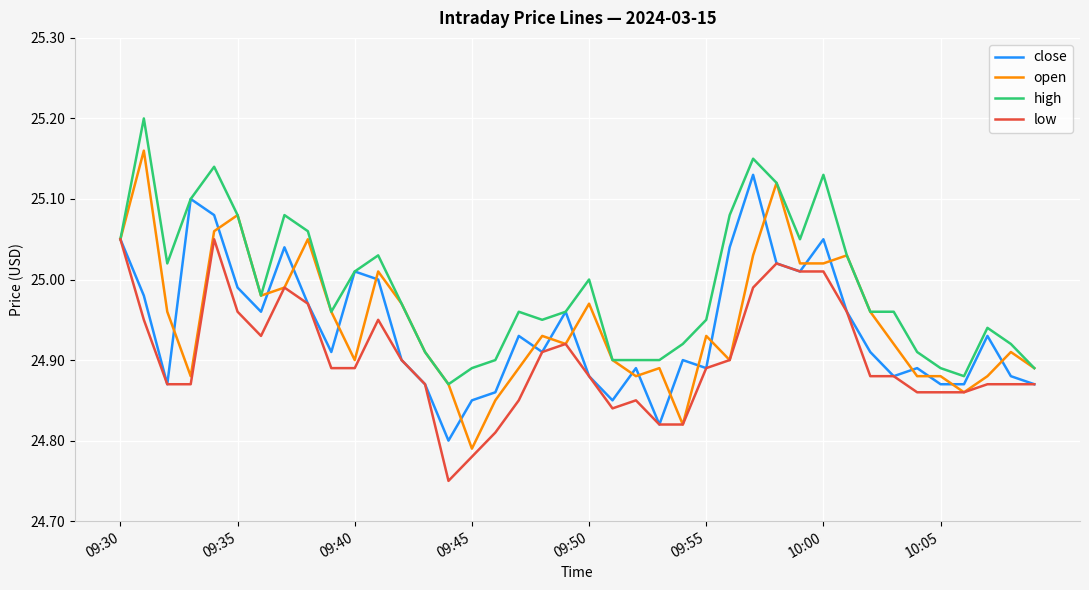

Which series has the largest range (max minus min)?

open